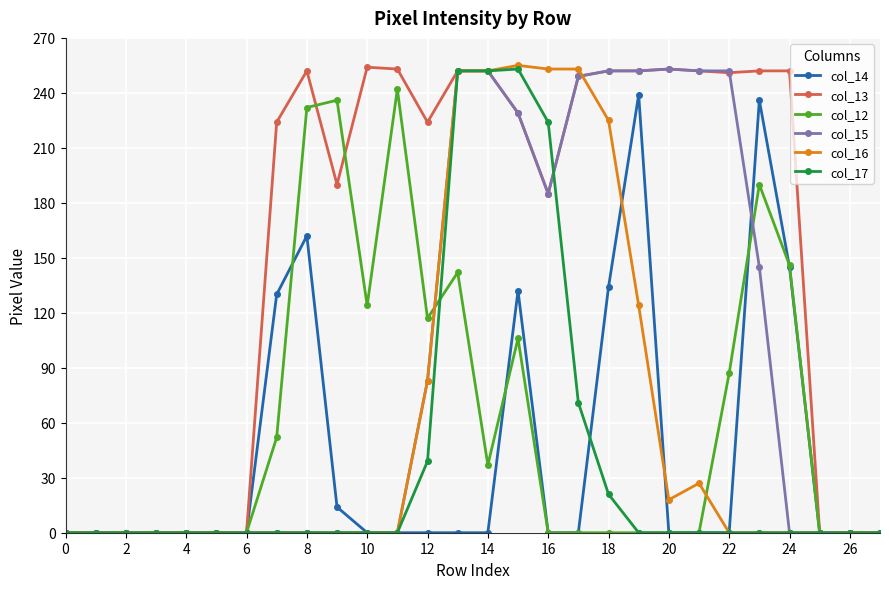

What is the difference between the maximum and second lowest values in the col_17 series?

253